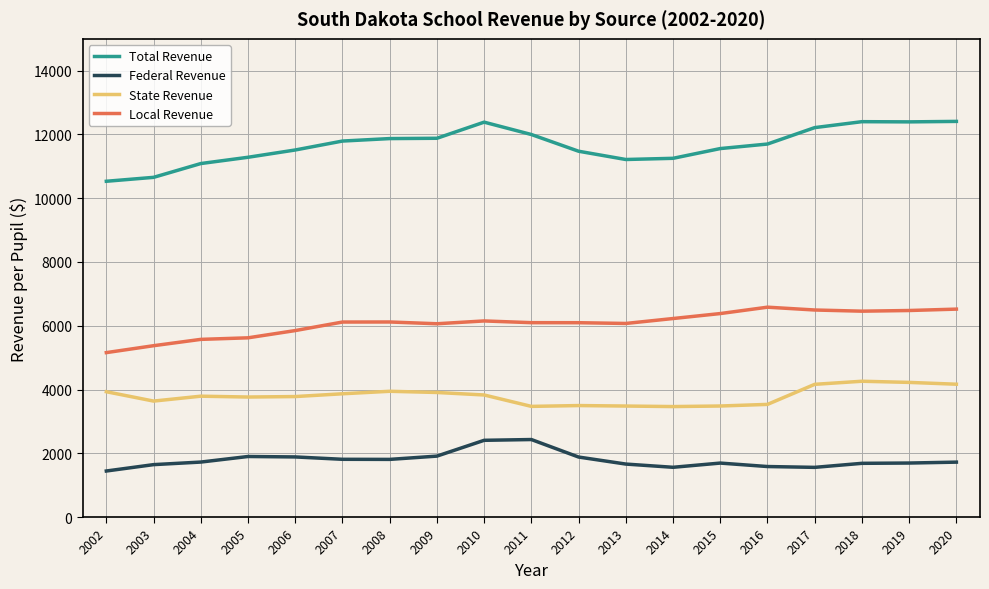

True or false: State Revenue and Total Revenue cross at least once.

False